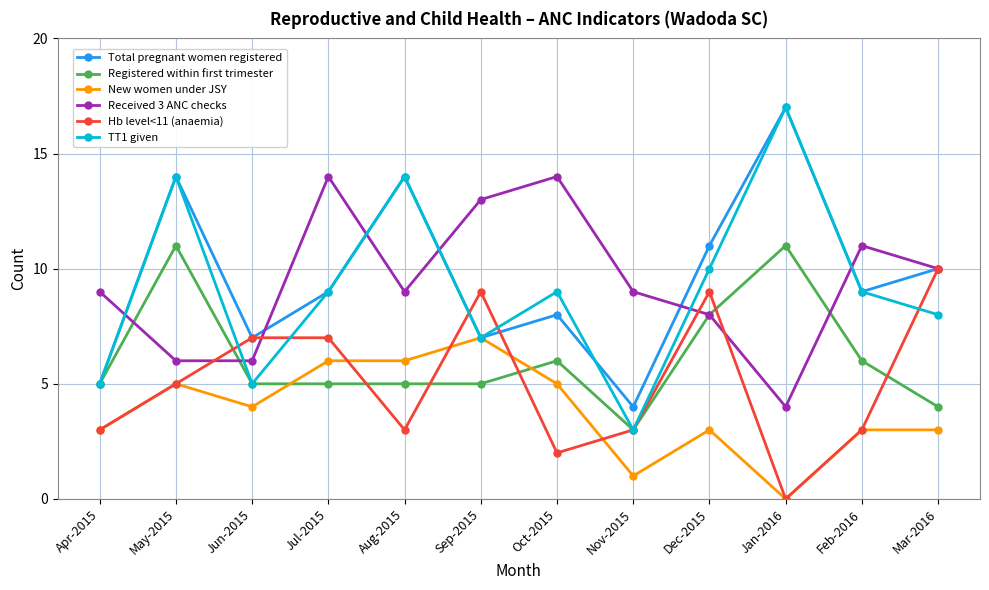

At which category does Hb level<11 (anaemia) reach its first local valley?

Aug-2015